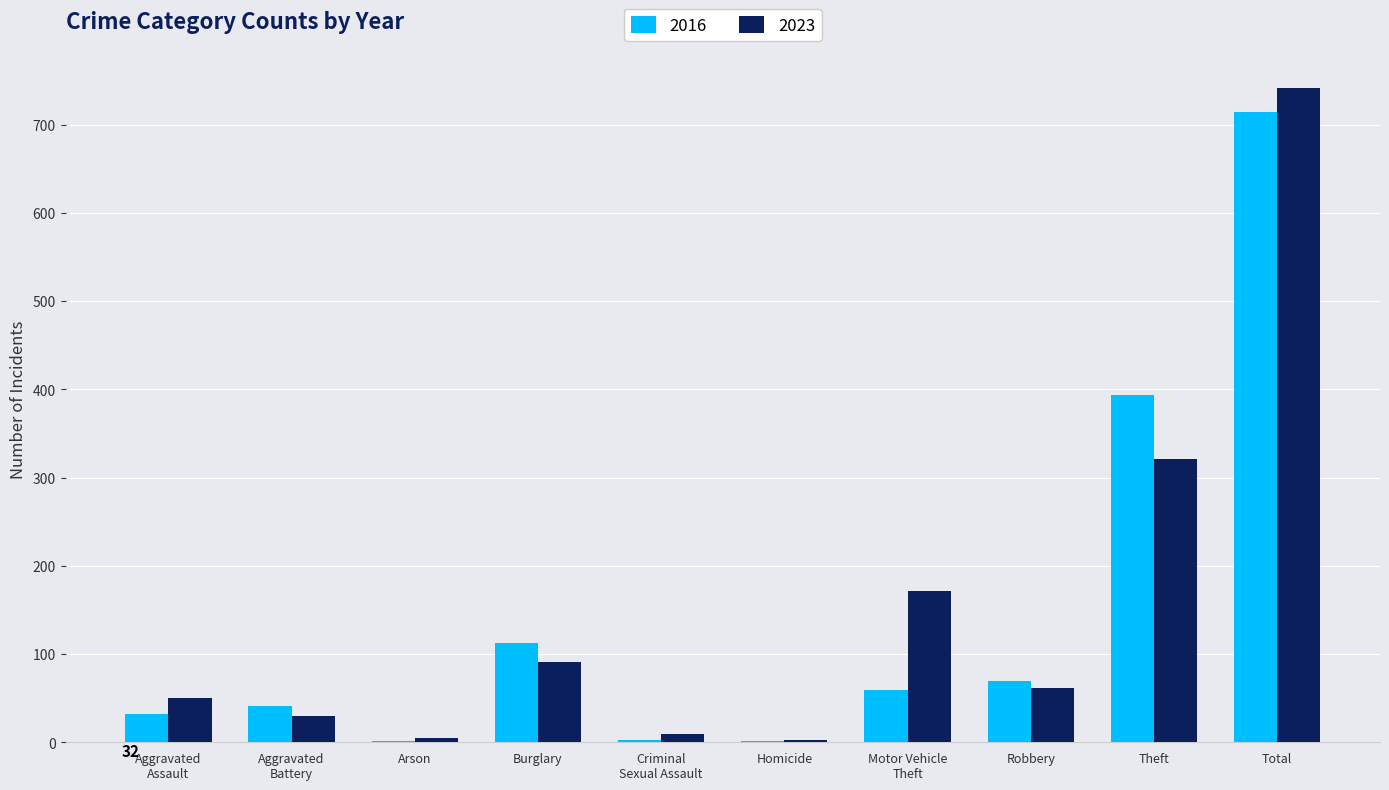

Is the value of 2016 at Theft greater than the value of 2023 at Arson?

Yes